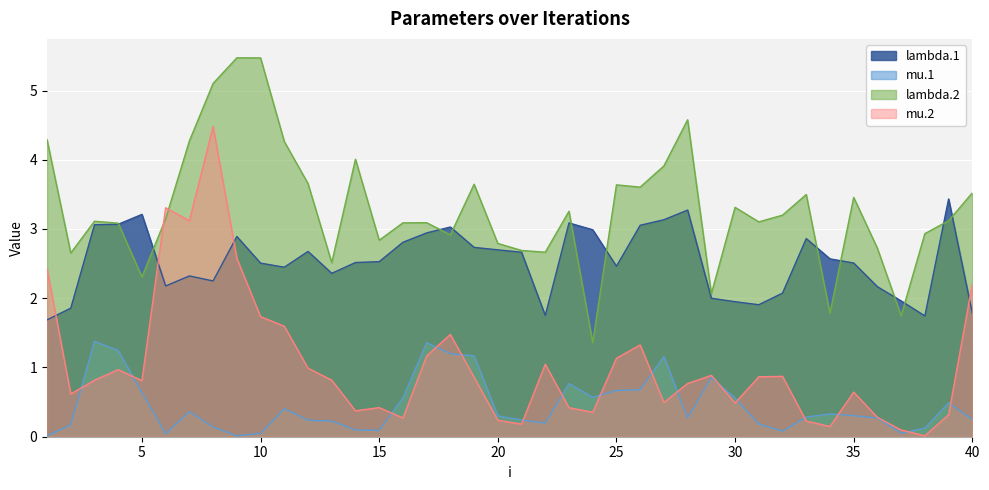

The value of lambda.1 at 8 is 2.2. True or false?

True